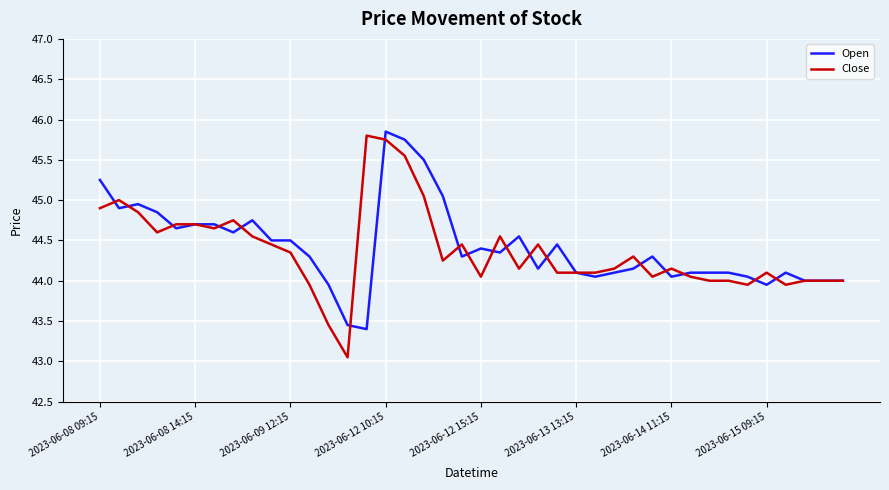

Which series has the largest range (max minus min)?

Close